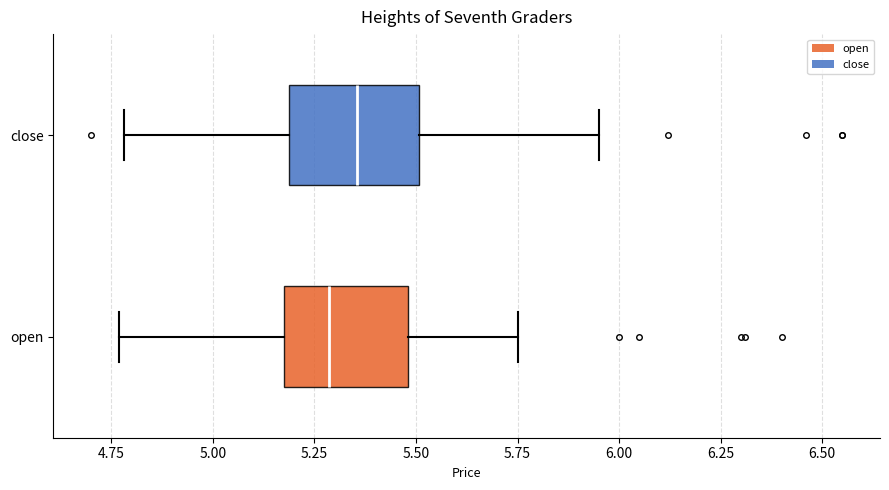

Reading bottom to top, transcribe this box plot: for each box, give where its median line is, the range the box spans, and where its two whiskers end, as read against the x-axis. The values are not printed on the chart, so give them approximately, as read against the axis.

open: median 5.30, box 5.20 to 5.50, whiskers 4.75 to 5.75
close: median 5.35, box 5.20 to 5.50, whiskers 4.80 to 5.95